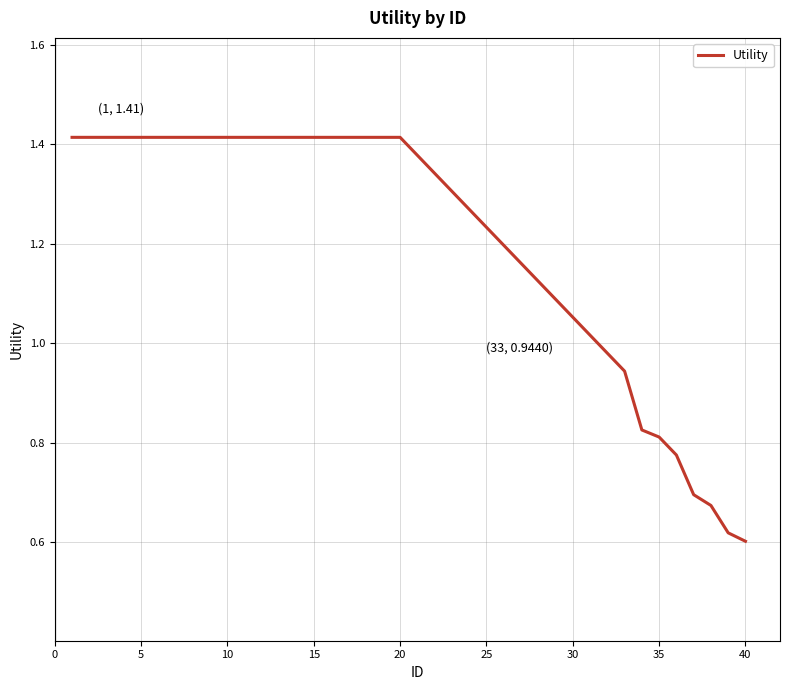

Does the chart display data point markers on the line(s)?

No